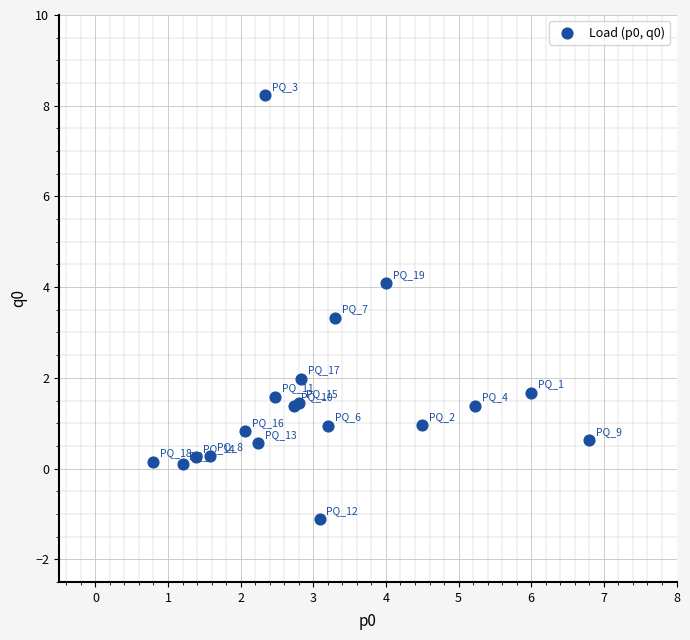

What Y value in the scatter plot is closest to 3?

3.3